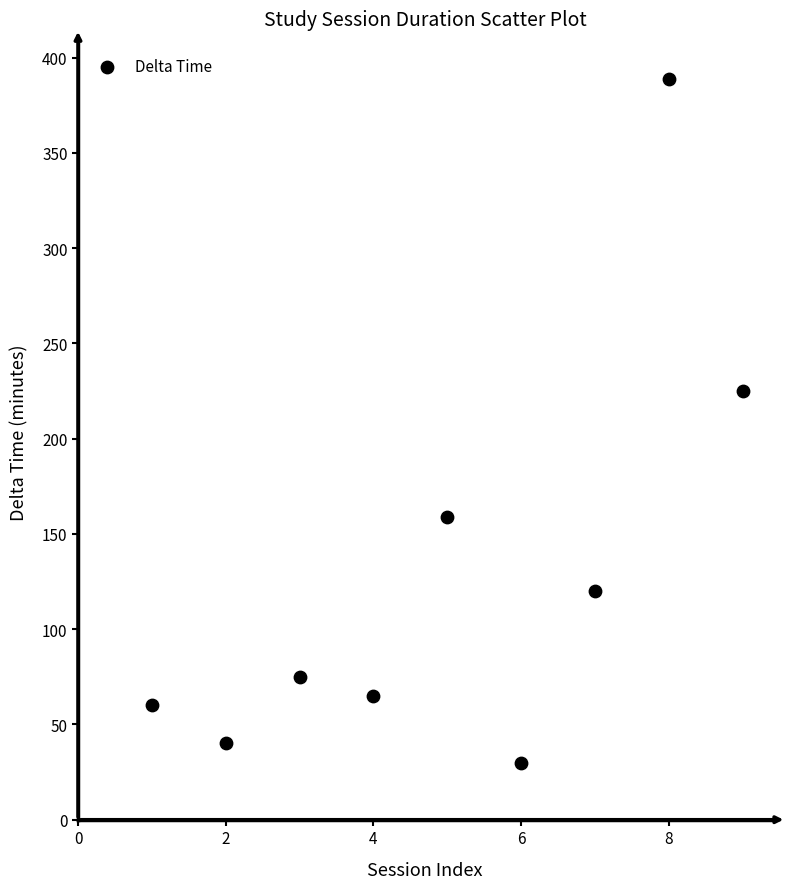

What is the range of X values (max minus min)?

8